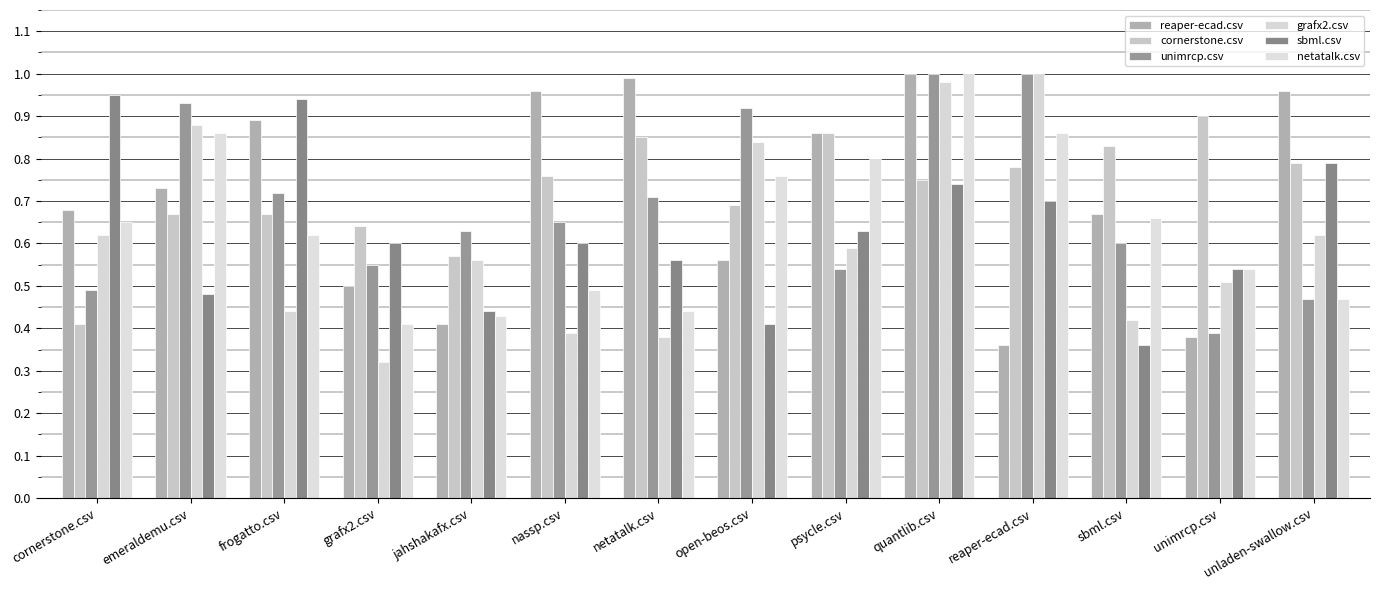

How many unimrcp.csv values are between 0 and 1?

14